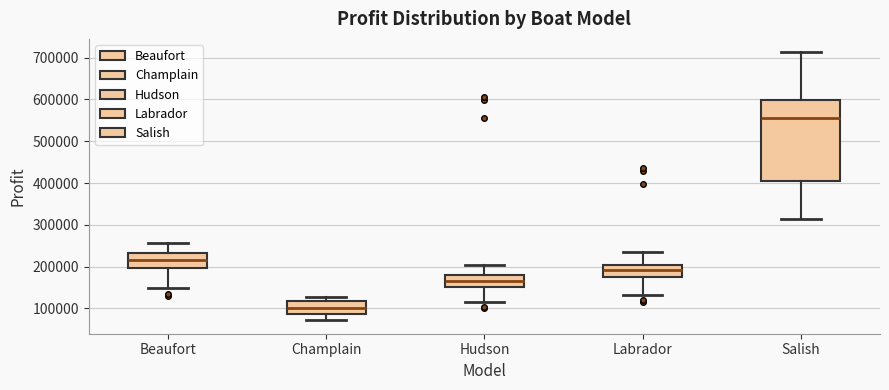

Which box is the tallest, from its lower edge to its upper edge?

Salish